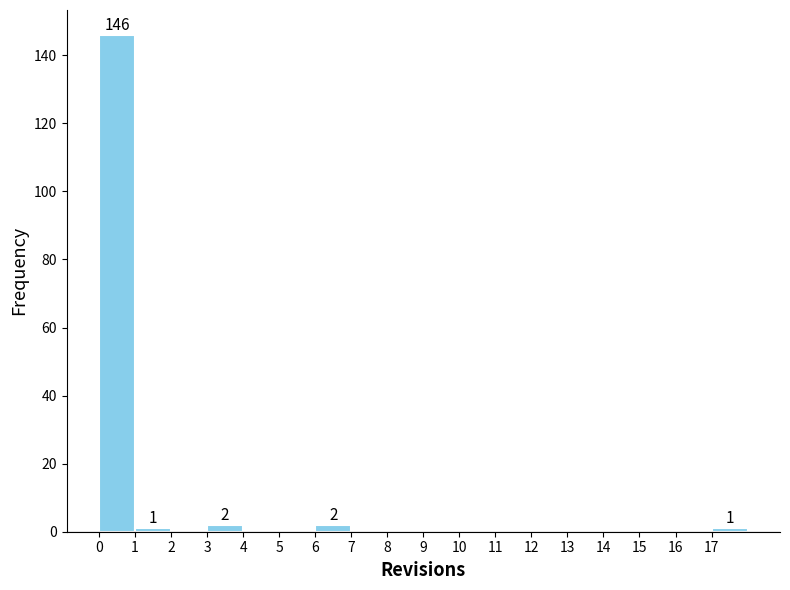

Over which range of the x-axis is the bar tallest?

0 to 1